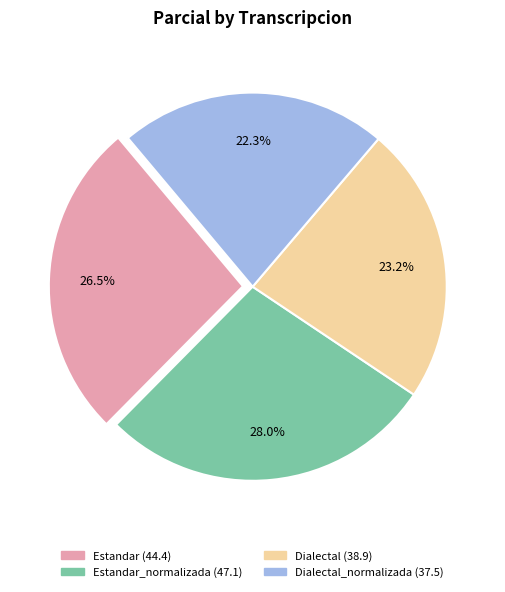

Is there a majority slice in this chart?

No